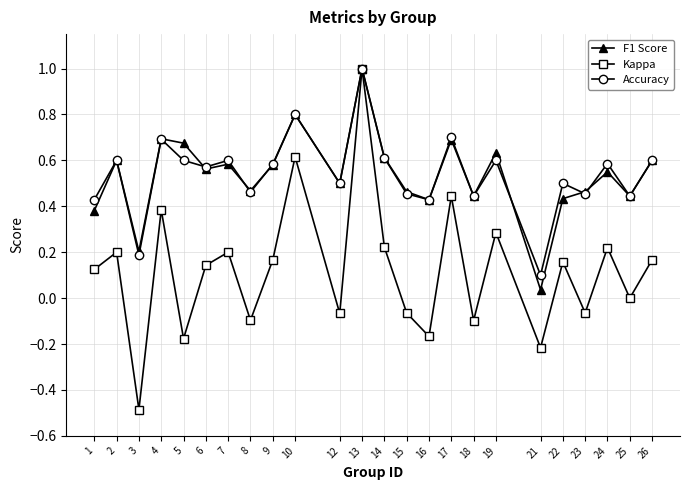

What is the maximum value shown in the chart?

1.0